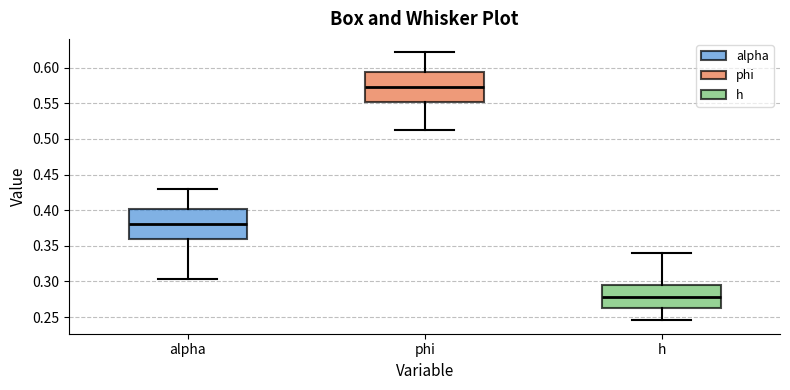

Which box has the lowest median line?

h